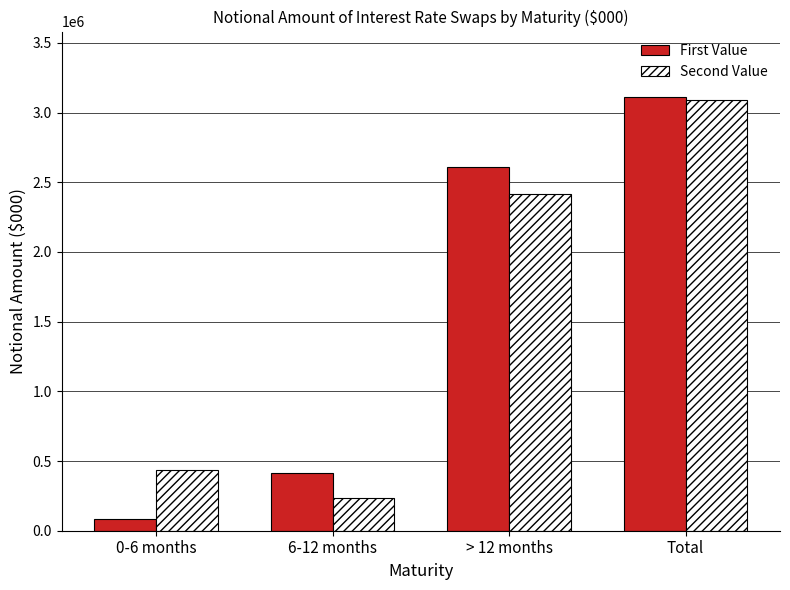

How many data points in First Value are less than 2612713?

2